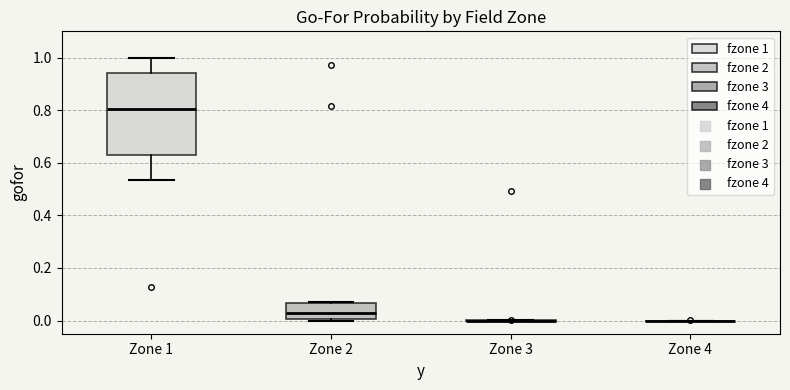

Where is the lower edge of the box for Zone 2 on the y-axis? The values are not printed on the chart, so give them approximately, as read against the axis.

0.00